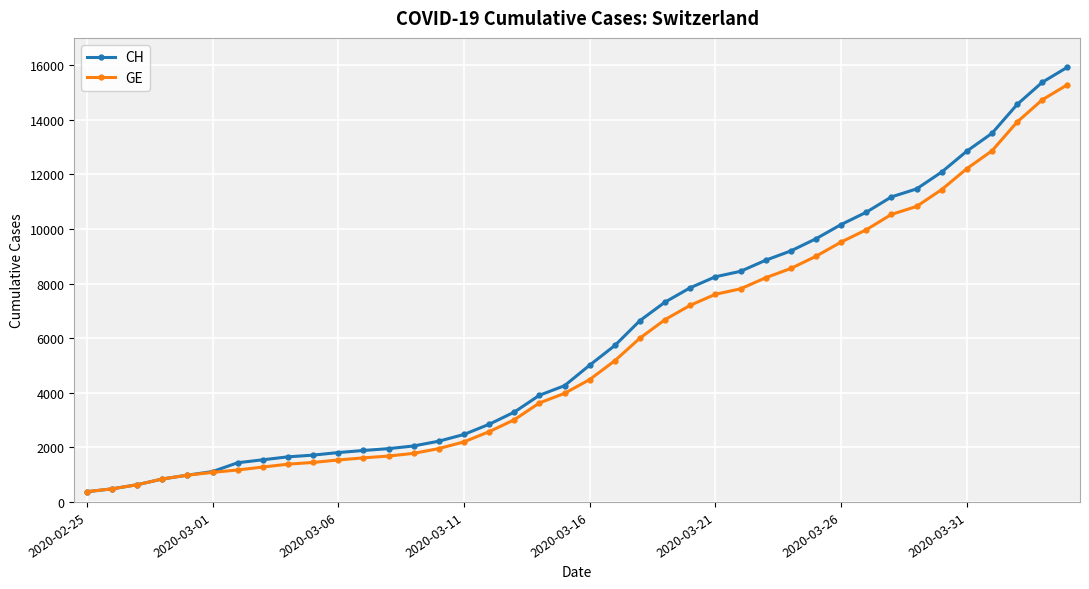

What are all the series names shown in the legend?

CH, GE